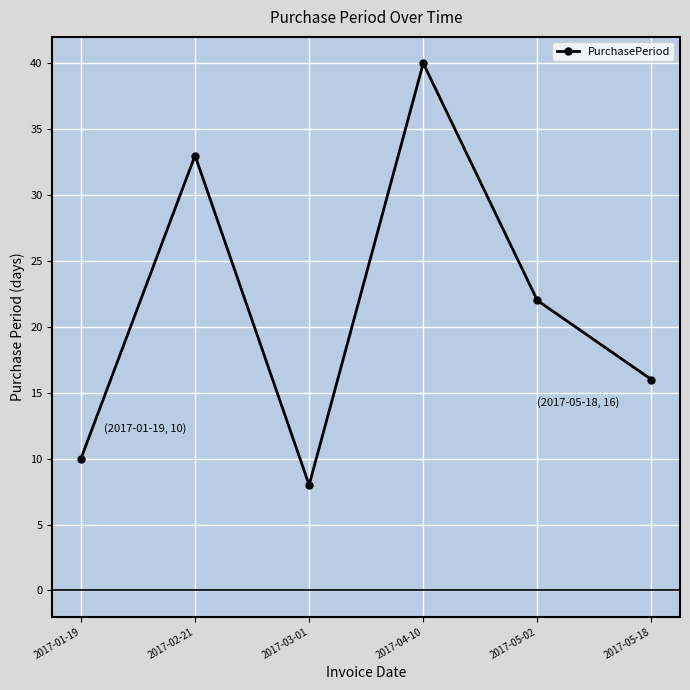

What is the value of the 3rd point from the left?

8